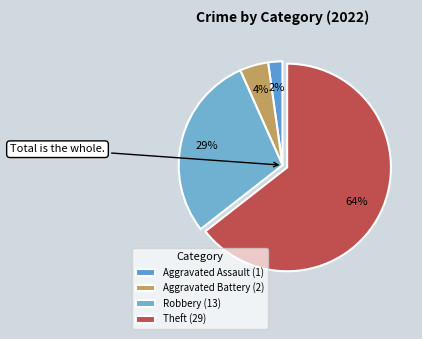

Does any single category account for the majority?

Yes